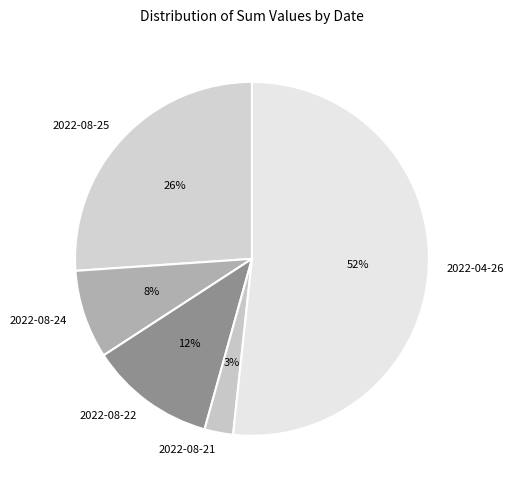

Which category has the biggest portion of the pie?

2022-04-26